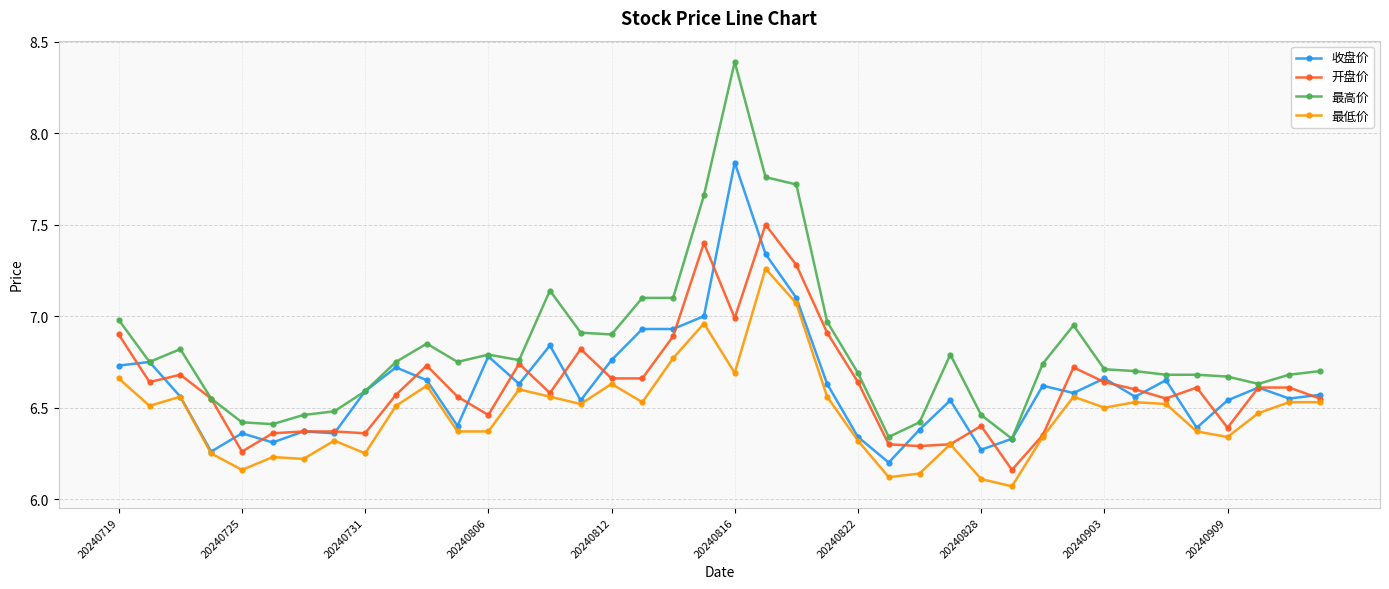

What is the greatest value displayed?

8.4